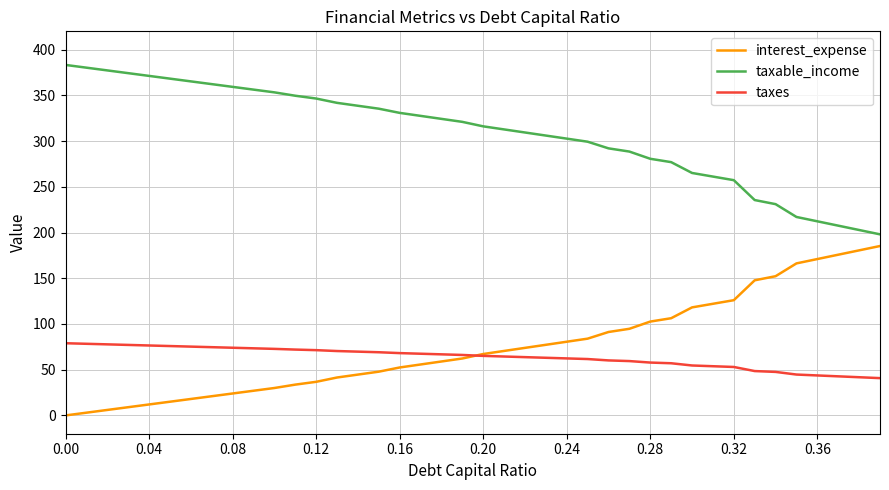

True or false: taxable_income and interest_expense cross at least once.

False